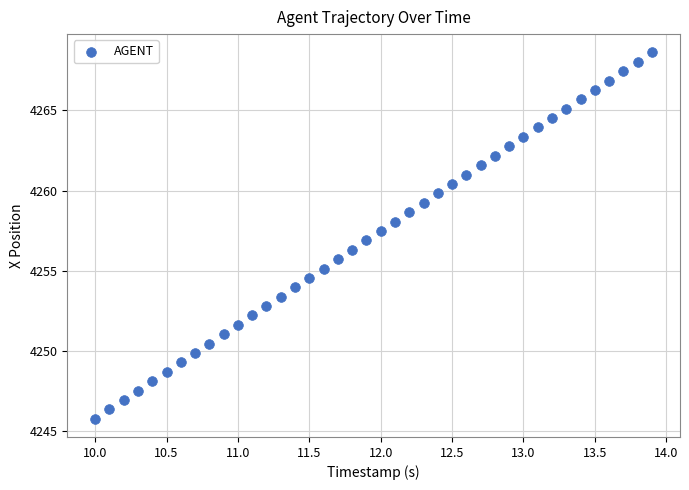

What is the range of Y values (max minus min)?

22.8